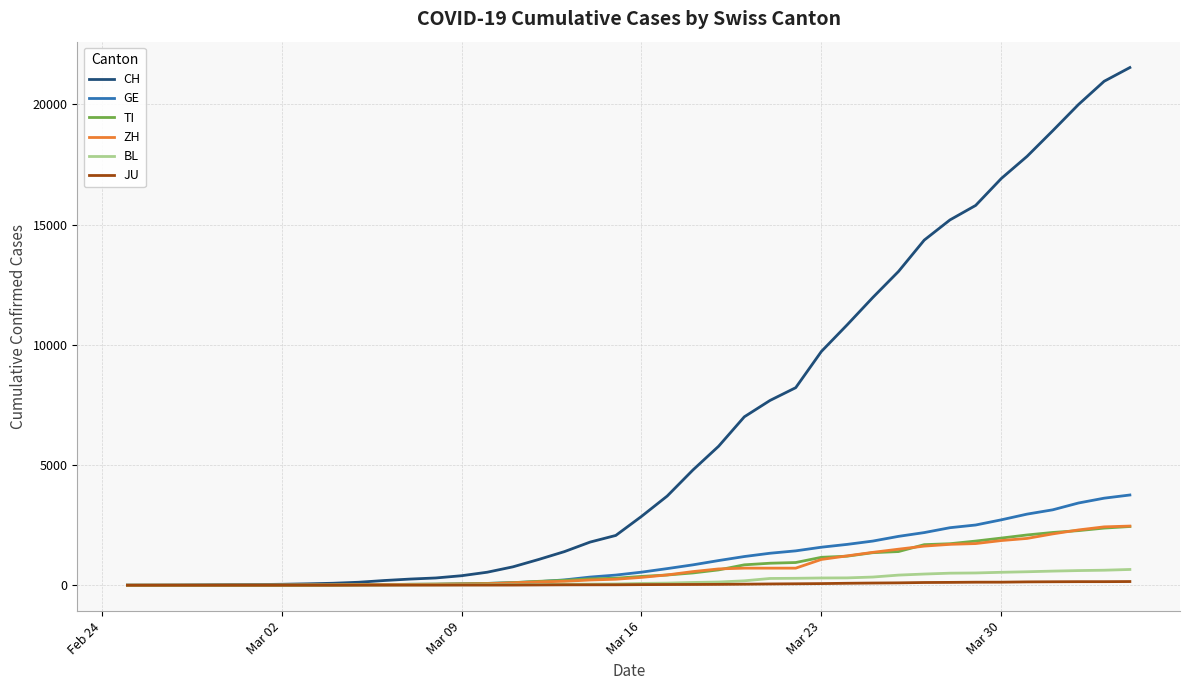

Which series has the largest range (max minus min)?

CH